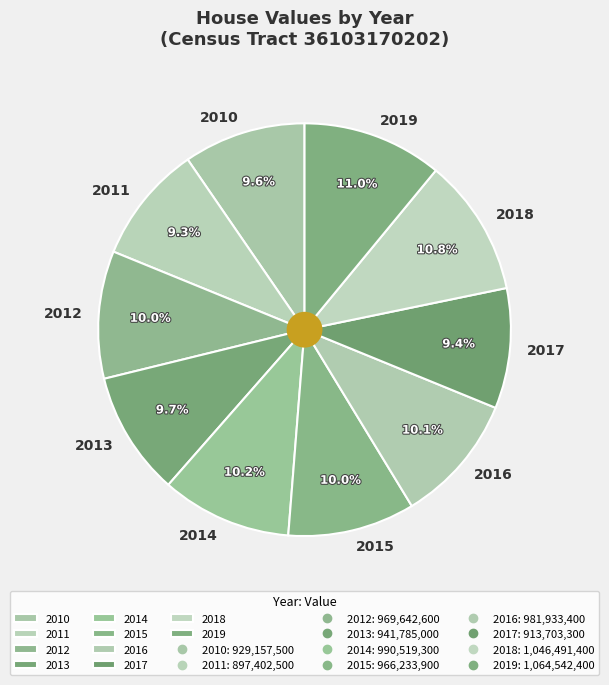

Between 2019 and 2015, which is larger?

2019